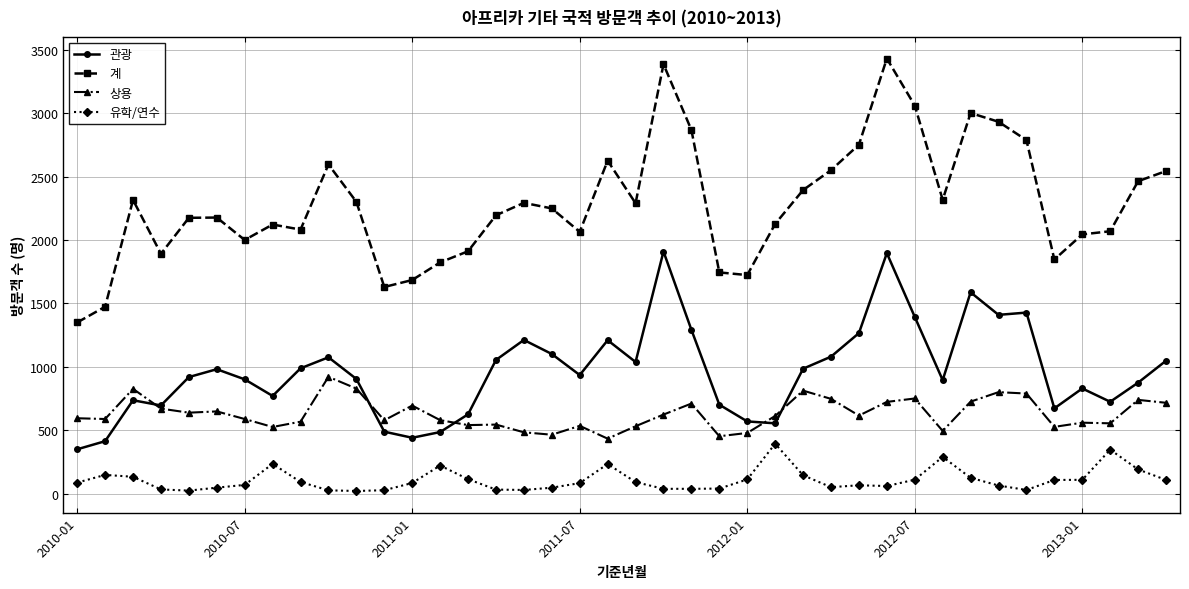

Which series has the largest range (max minus min)?

계